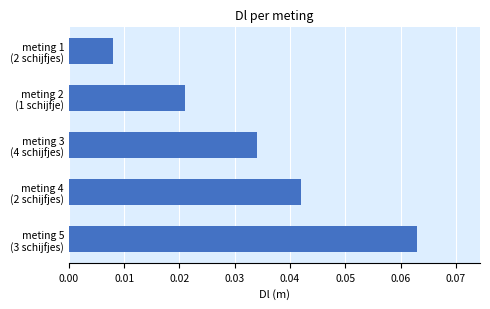

Count the values in the range 0 to 1.

5